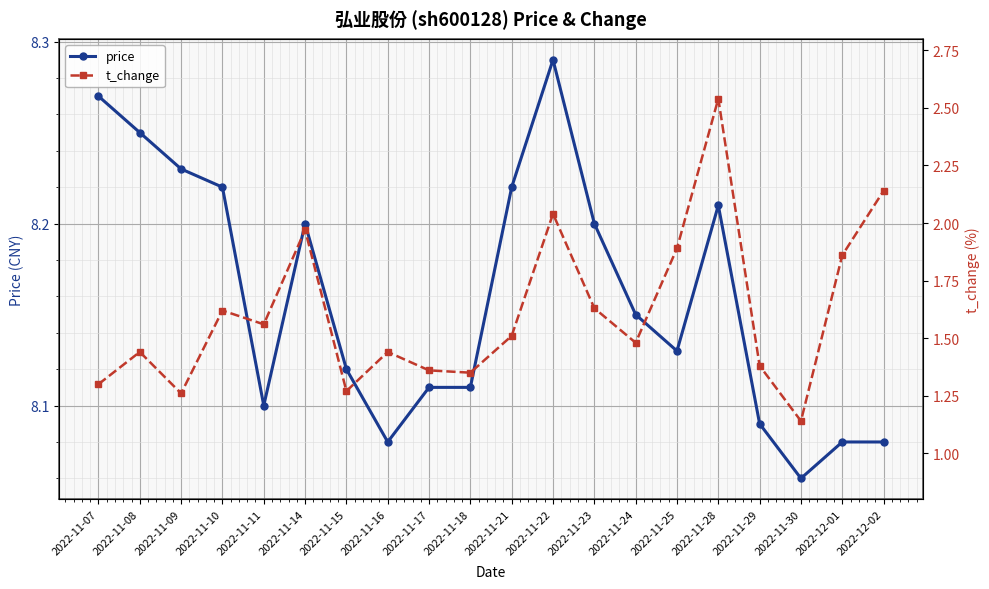

Reading right to left, list all the values displayed in this chart.

price: 2022-12-02=8.1	2022-12-01=8.1	2022-11-30=8.1	2022-11-29=8.1	2022-11-28=8.2	2022-11-25=8.1	2022-11-24=8.2	2022-11-23=8.2	2022-11-22=8.3	2022-11-21=8.2	2022-11-18=8.1	2022-11-17=8.1	2022-11-16=8.1	2022-11-15=8.1	2022-11-14=8.2	2022-11-11=8.1	2022-11-10=8.2	2022-11-09=8.2	2022-11-08=8.2	2022-11-07=8.3
t_change: 2022-12-02=2.1	2022-12-01=1.9	2022-11-30=1.1	2022-11-29=1.4	2022-11-28=2.5	2022-11-25=1.9	2022-11-24=1.5	2022-11-23=1.6	2022-11-22=2.0	2022-11-21=1.5	2022-11-18=1.4	2022-11-17=1.4	2022-11-16=1.4	2022-11-15=1.3	2022-11-14=2.0	2022-11-11=1.6	2022-11-10=1.6	2022-11-09=1.3	2022-11-08=1.4	2022-11-07=1.3